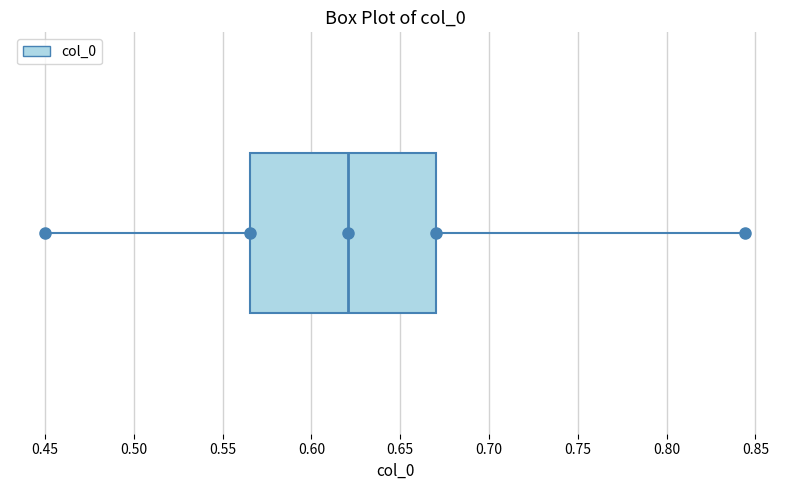

Read this box plot against the x-axis: the position of the median line, the range covered by the box, and the ends of both whiskers. The values are not printed on the chart, so give them approximately, as read against the axis.

median 0.620, box 0.565 to 0.670, whiskers 0.450 to 0.845